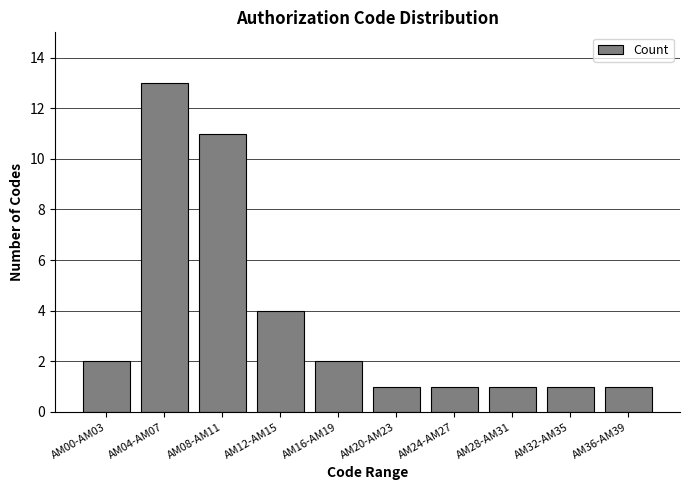

Reading left to right, transcribe all the data shown in this chart.

AM00-AM03=2	AM04-AM07=13	AM08-AM11=11	AM12-AM15=4	AM16-AM19=2	AM20-AM23=1	AM24-AM27=1	AM28-AM31=1	AM32-AM35=1	AM36-AM39=1